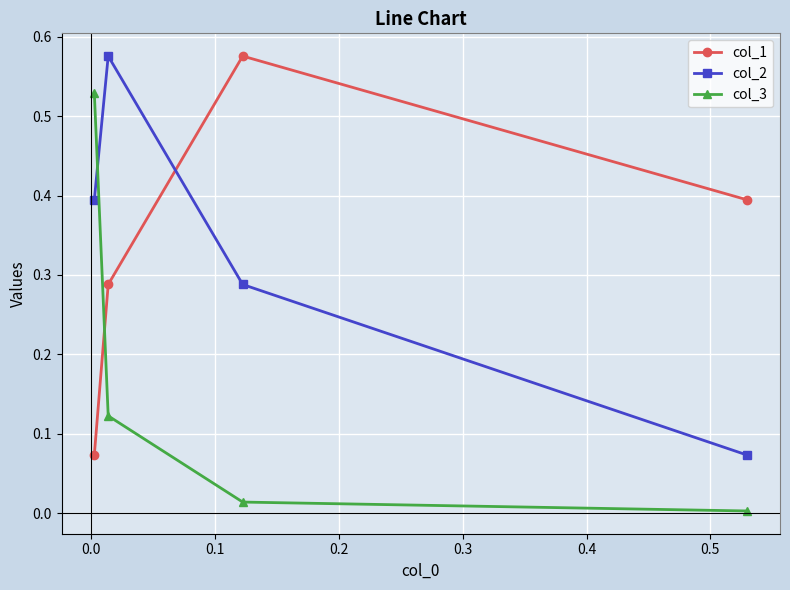

What is the difference between the maximum and minimum values in the col_2 series?

0.5